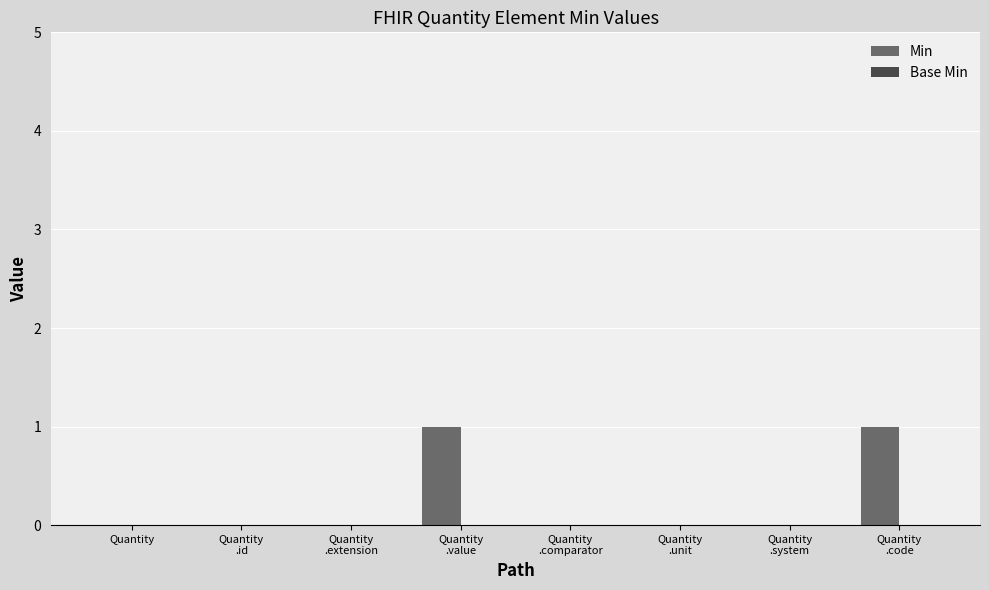

The chart shows a value of 0 at Quantity. True or false?

True